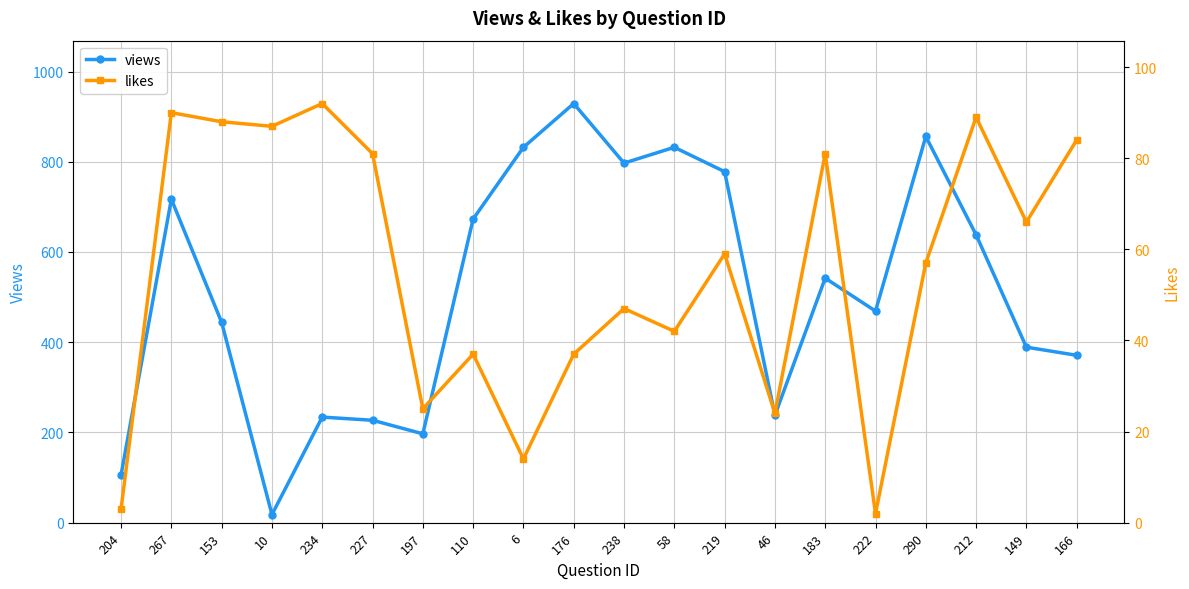

How many data points in likes are less than 59?

10